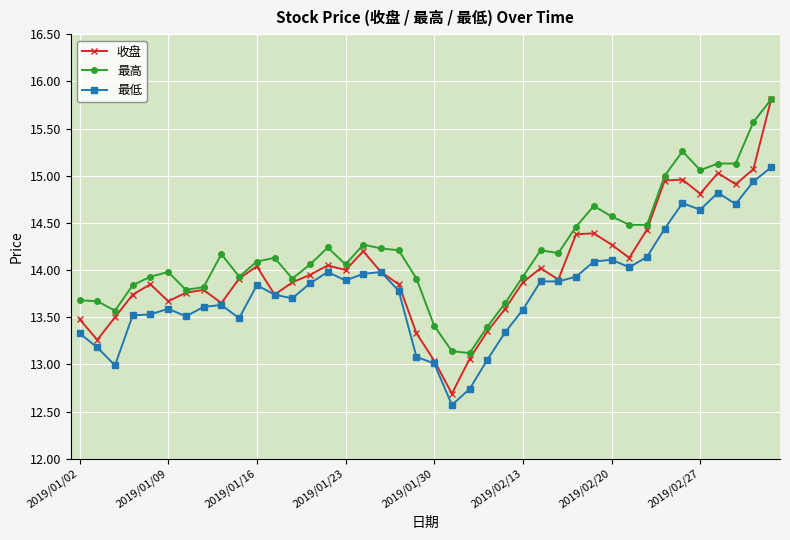

What is the value of the 最低 point at the 9th from the left?

13.6